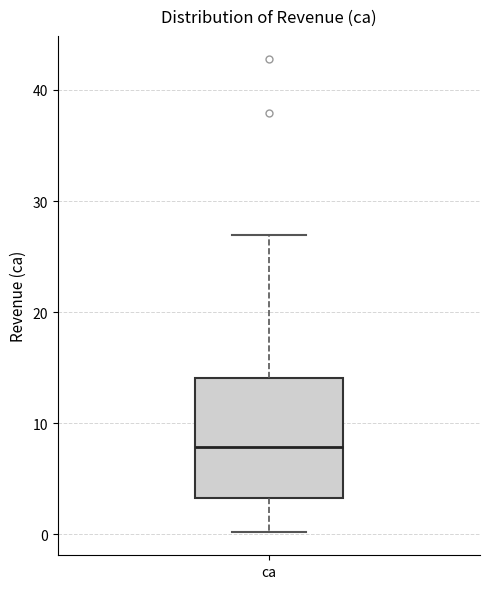

Read this box plot against the y-axis: the position of the median line, the range covered by the box, and the ends of both whiskers. The values are not printed on the chart, so give them approximately, as read against the axis.

median 8, box 3 to 14, whiskers 0 to 27